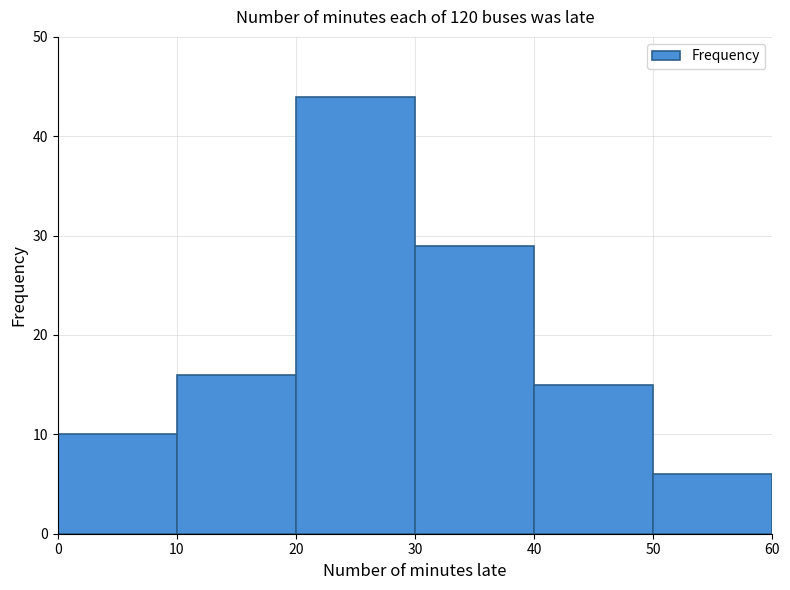

Reading left to right, transcribe this chart: for each bar, give the range it covers on the x-axis and its height. The values are not printed on the chart, so give them approximately, as read against the axis.

0 to 10: 10
10 to 20: 16
20 to 30: 44
30 to 40: 29
40 to 50: 15
50 to 60: 6